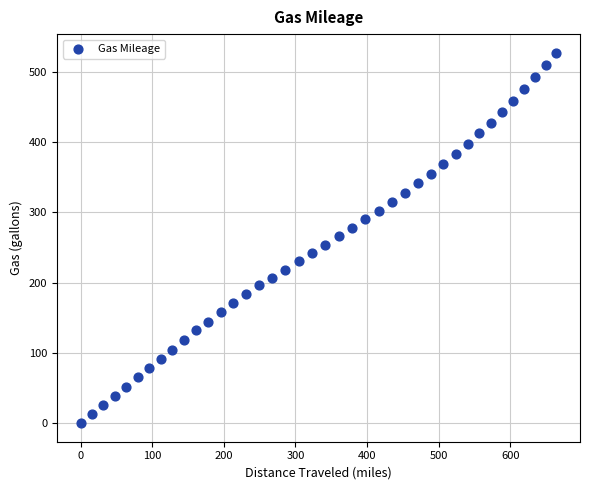

What is the range of Y values (max minus min)?

526.9